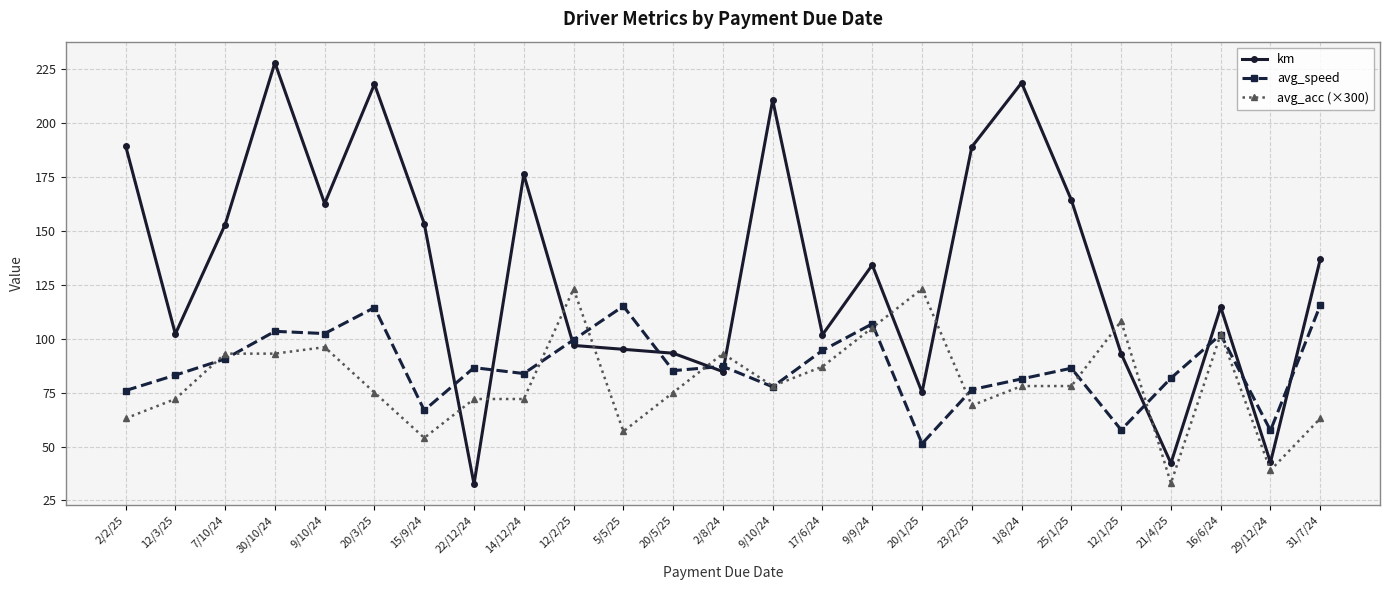

True or false: avg_speed and km cross at least once.

True